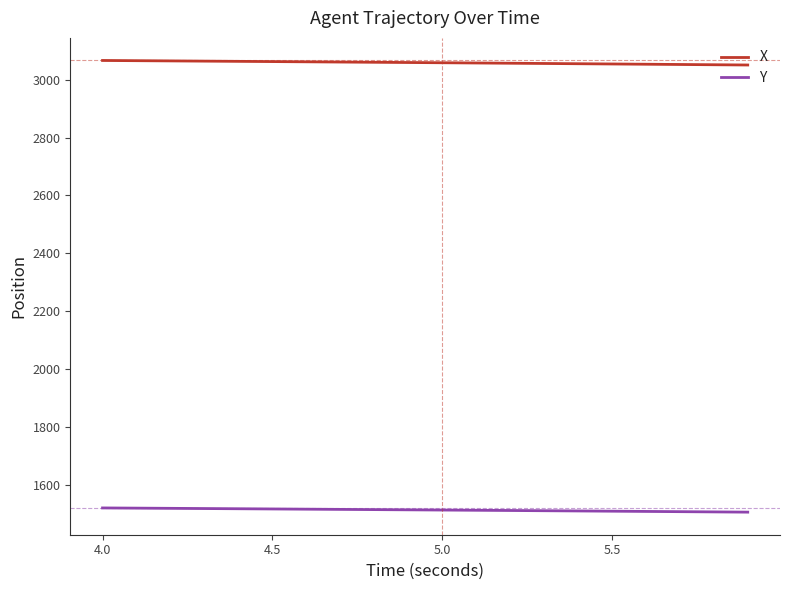

What are all the series names shown in the legend?

X, Y